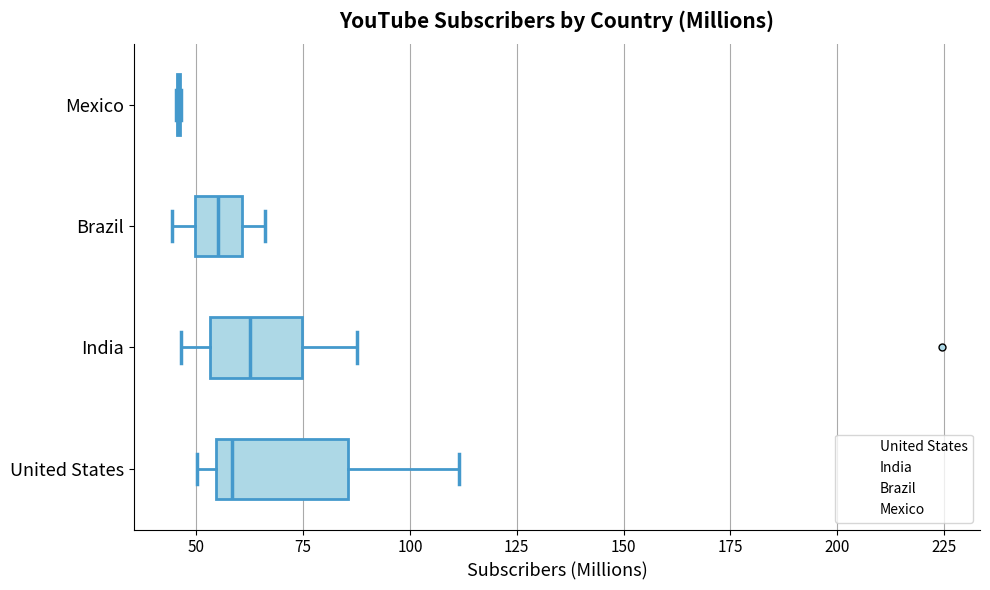

Where does the median line of the box for India sit on the x-axis? The values are not printed on the chart, so give them approximately, as read against the axis.

65